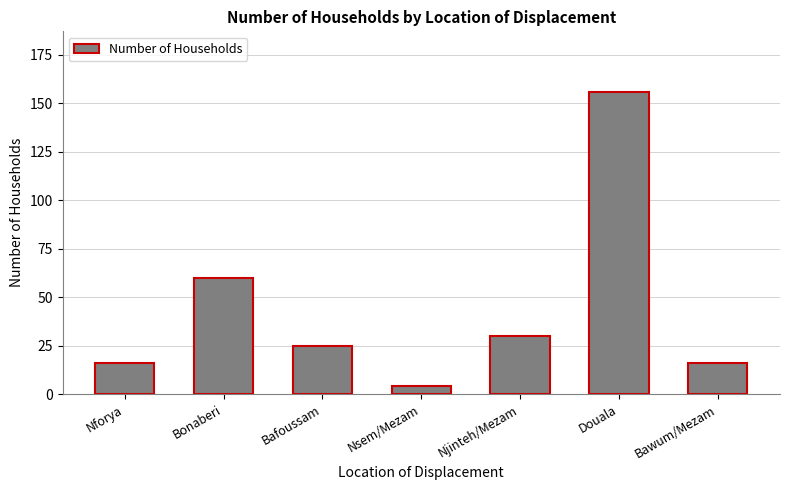

What is the ratio of the value at Bafoussam to the value at Douala?

0.2